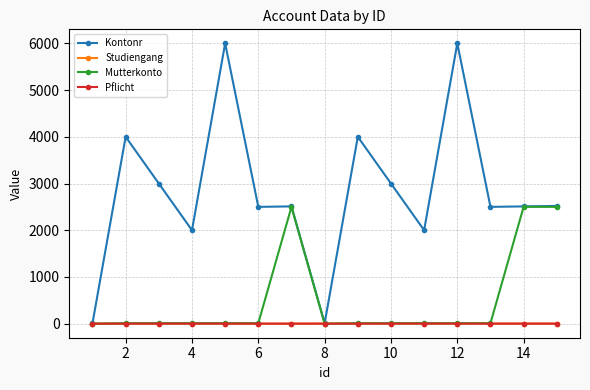

At how many categories does at least one series exceed 136?

13